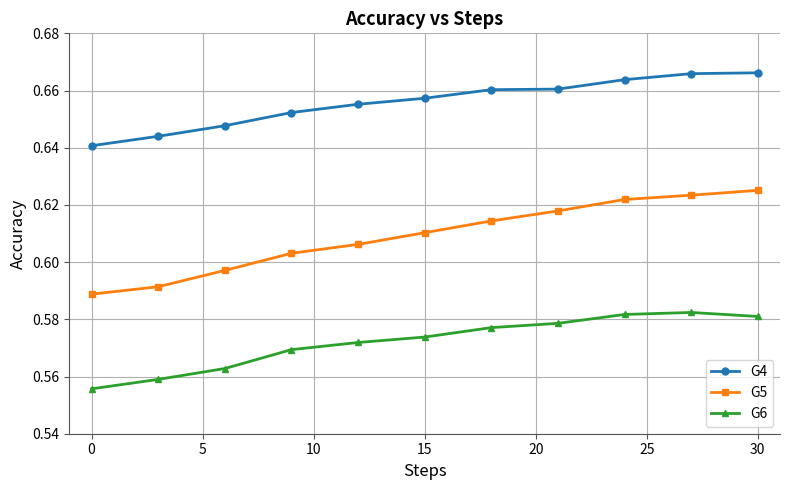

At how many categories does at least one series exceed 0?

11